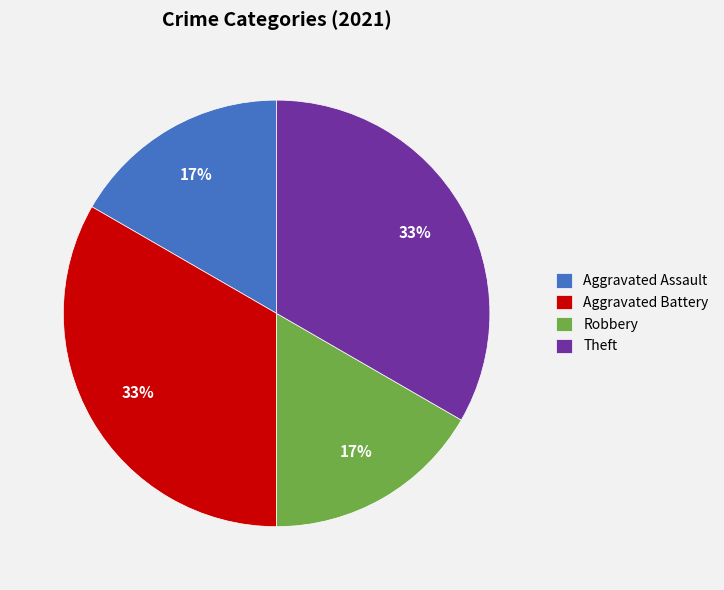

Between Theft and Robbery, which is larger?

Theft